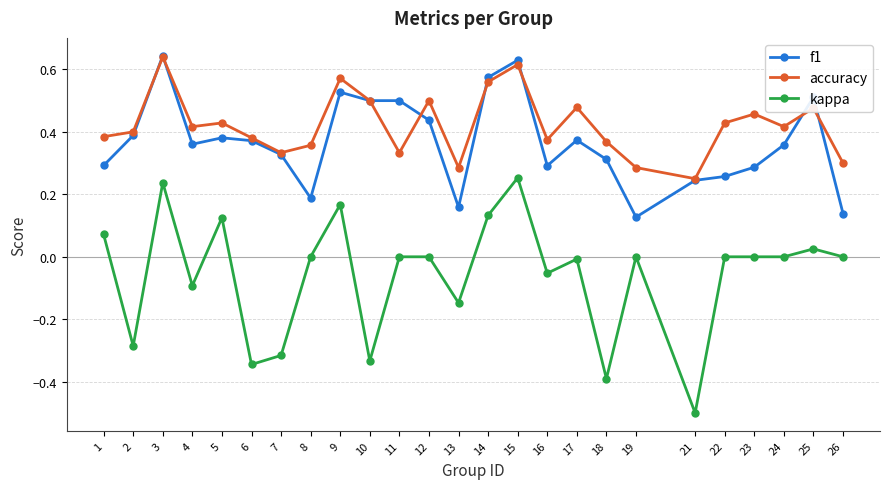

True or false: f1 has a value of 0.6 at 4.

False